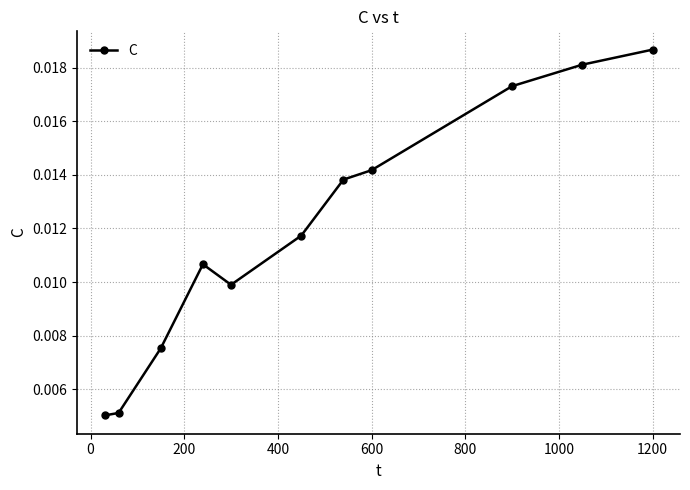

How many values are between 0 and 1?

11